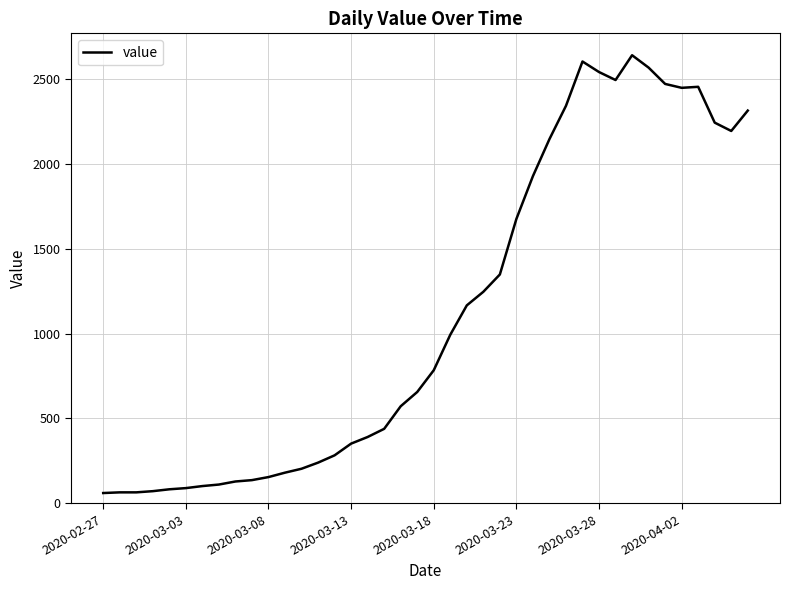

What is the difference between the maximum and minimum values?

2578